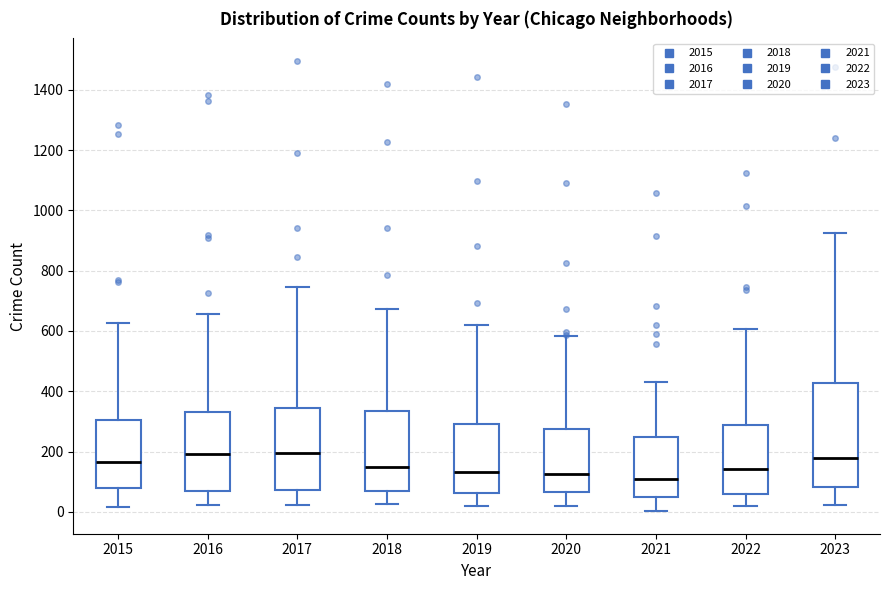

Reading left to right, read every box against the y-axis: the position of its median line, the range the box covers, and the ends of its whiskers. The values are not printed on the chart, so give them approximately, as read against the axis.

2015: median 160, box 80 to 300, whiskers 20 to 620
2016: median 200, box 60 to 340, whiskers 20 to 660
2017: median 200, box 80 to 340, whiskers 20 to 740
2018: median 140, box 60 to 340, whiskers 20 to 680
2019: median 140, box 60 to 300, whiskers 20 to 620
2020: median 120, box 60 to 280, whiskers 20 to 580
2021: median 100, box 60 to 240, whiskers 0 to 440
2022: median 140, box 60 to 280, whiskers 20 to 600
2023: median 180, box 80 to 420, whiskers 20 to 920